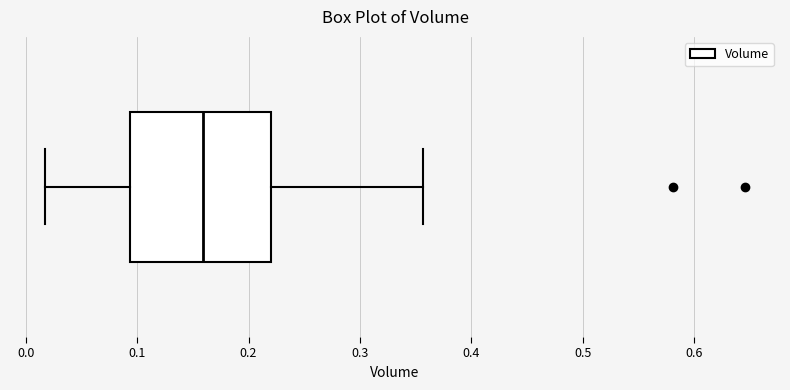

Transcribe this box plot: give where the median line is, the range the box spans, and where the two whiskers end, as read against the x-axis. The values are not printed on the chart, so give them approximately, as read against the axis.

median 0.16, box 0.09 to 0.22, whiskers 0.02 to 0.36